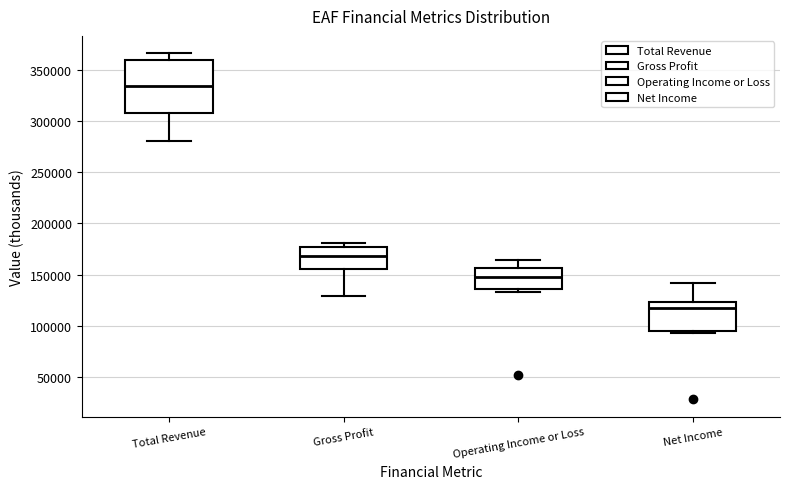

Where is the lower edge of the box for Gross Profit on the y-axis? The values are not printed on the chart, so give them approximately, as read against the axis.

155000